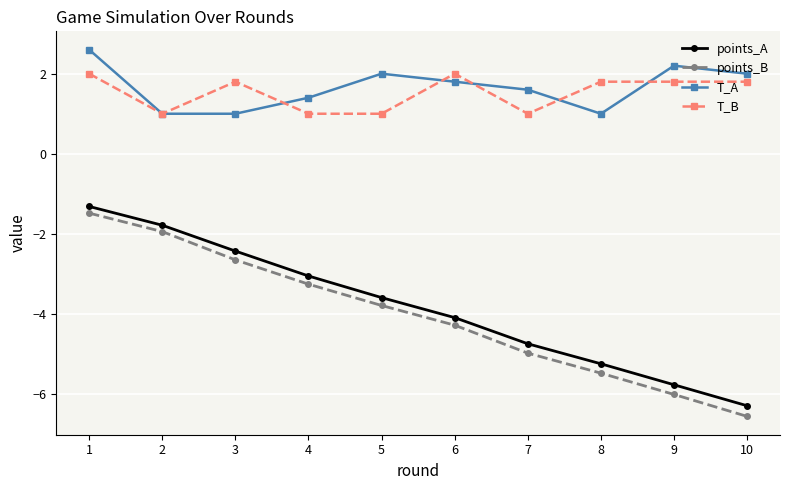

At which label does points_A reach its peak?

1